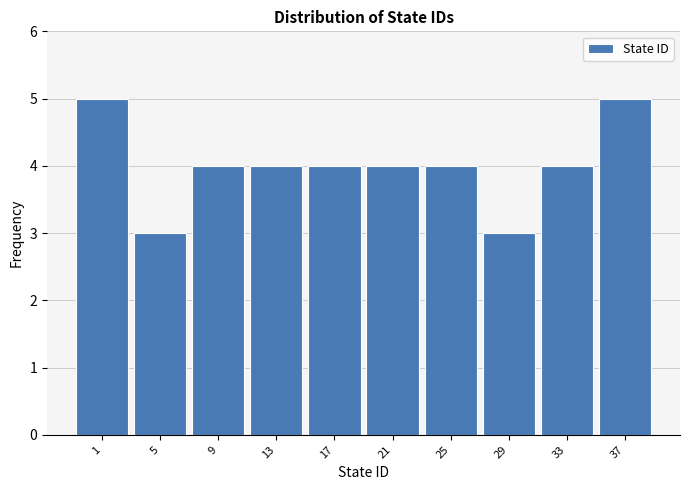

Reading right to left, what are all the values shown in this chart?

5	4	3	4	4	4	4	4	3	5